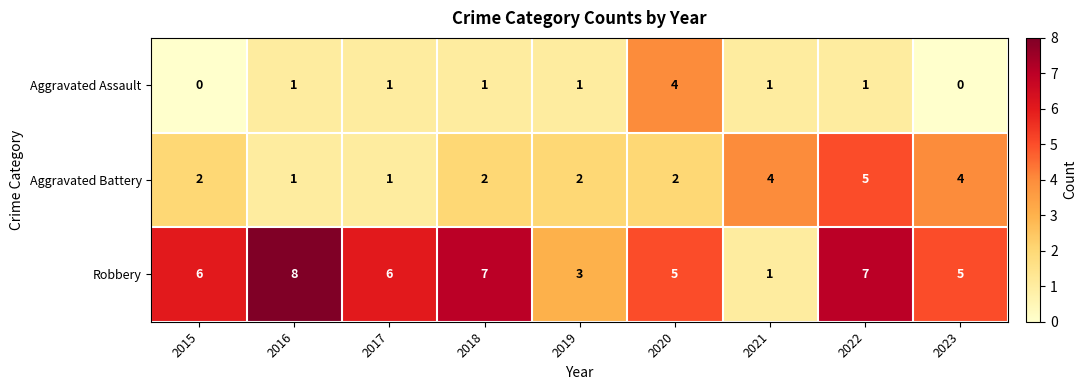

Rank the series by their maximum value, from lowest to highest.

Aggravated Assault, Aggravated Battery, Robbery